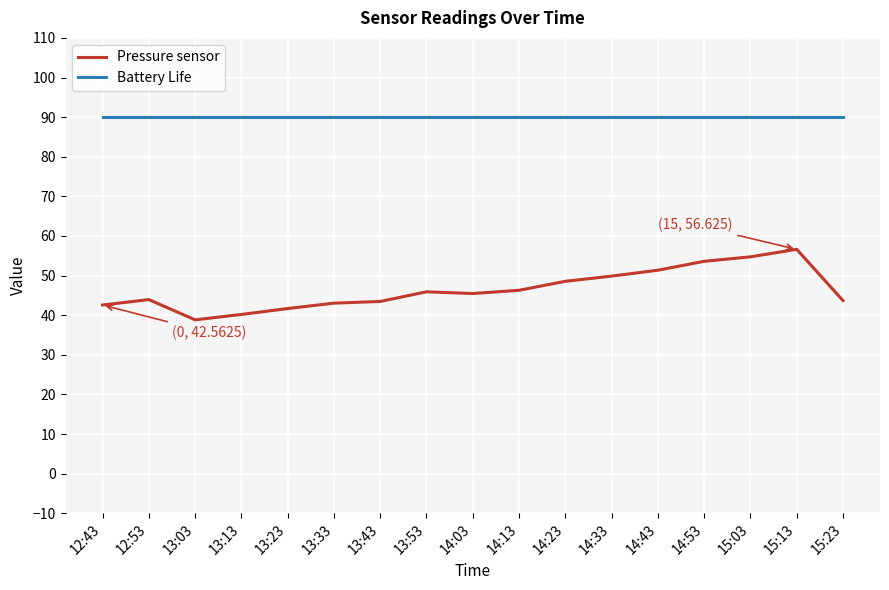

What position from the right is 13:13?

14